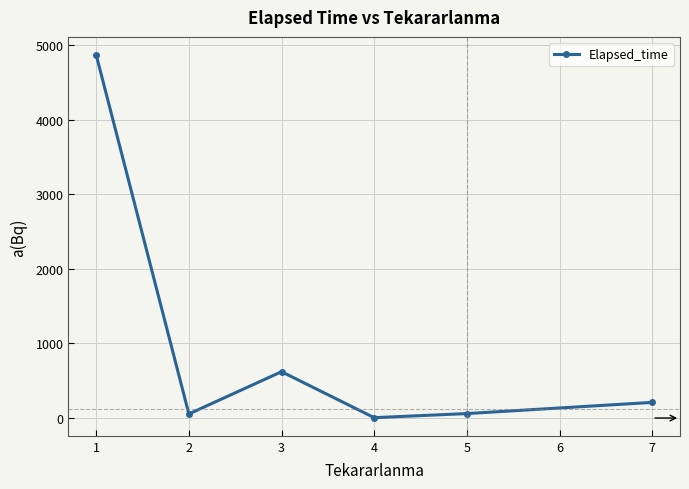

What is the sum of the values at 5 and 4?

65.0